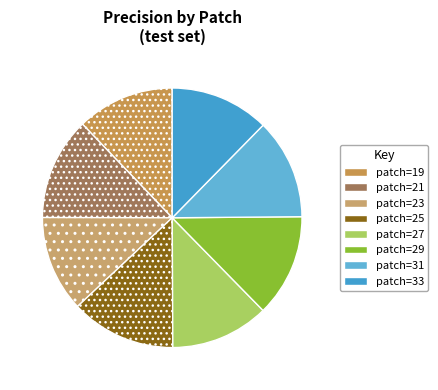

What percentage do patch=27 and patch=29 together represent?

25.1%